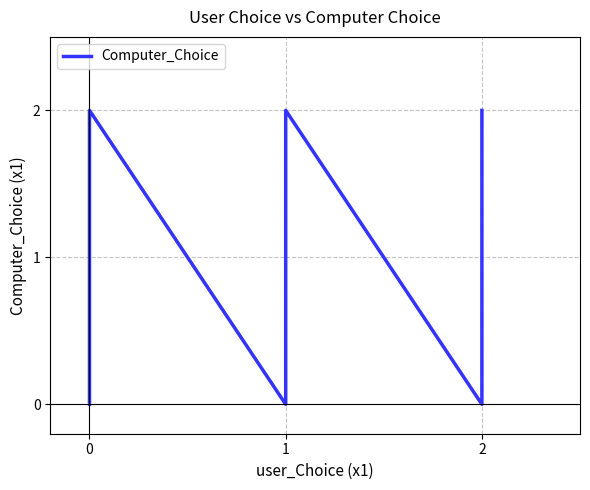

True or false: there are more than 2 points higher than both neighbors.

False